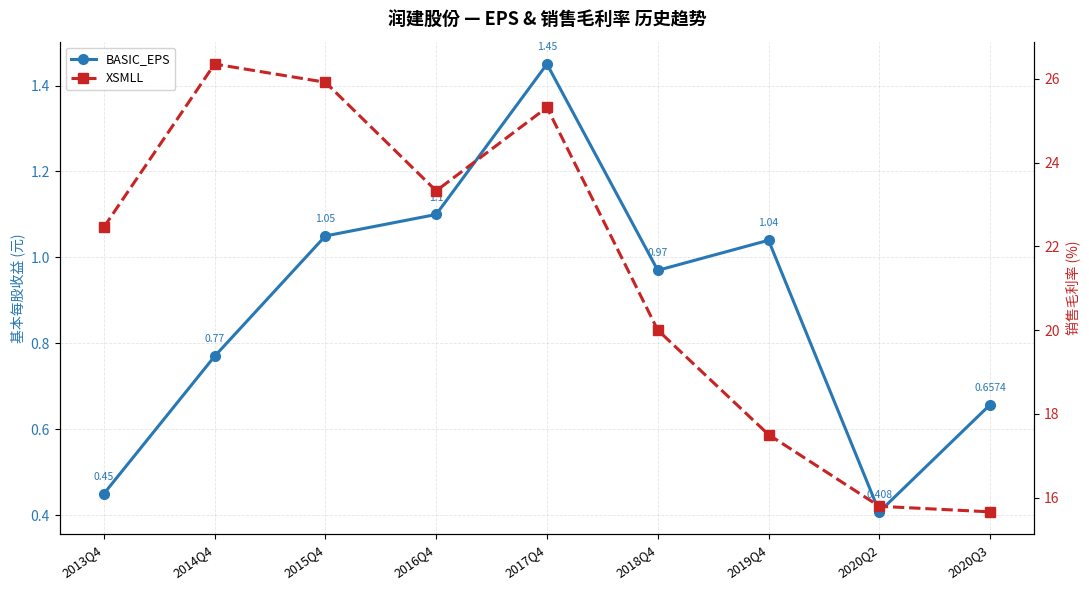

What is the spread (max minus min) of values at 2016Q4?

22.2